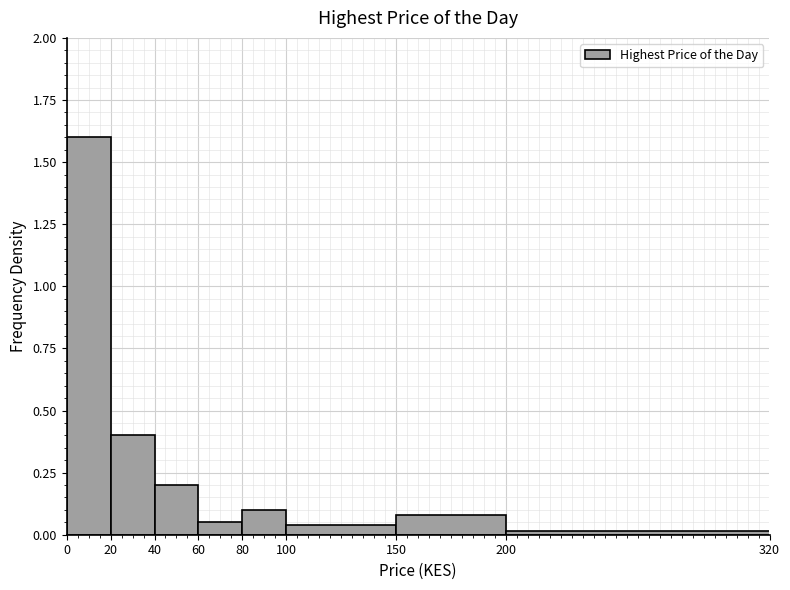

What is the height of the bar covering 20 to 40 on the x-axis? The values are not printed on the chart, so give them approximately, as read against the axis.

0.40